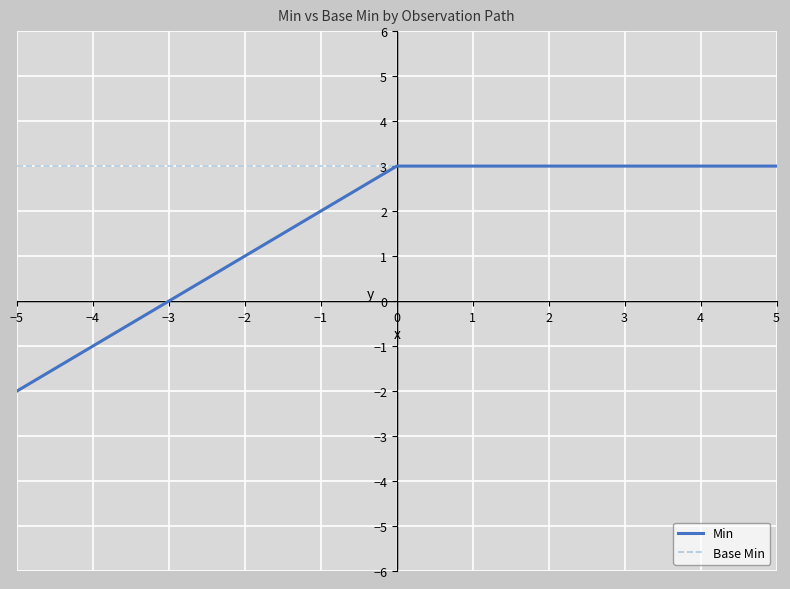

What is the maximum value for Min?

3.0